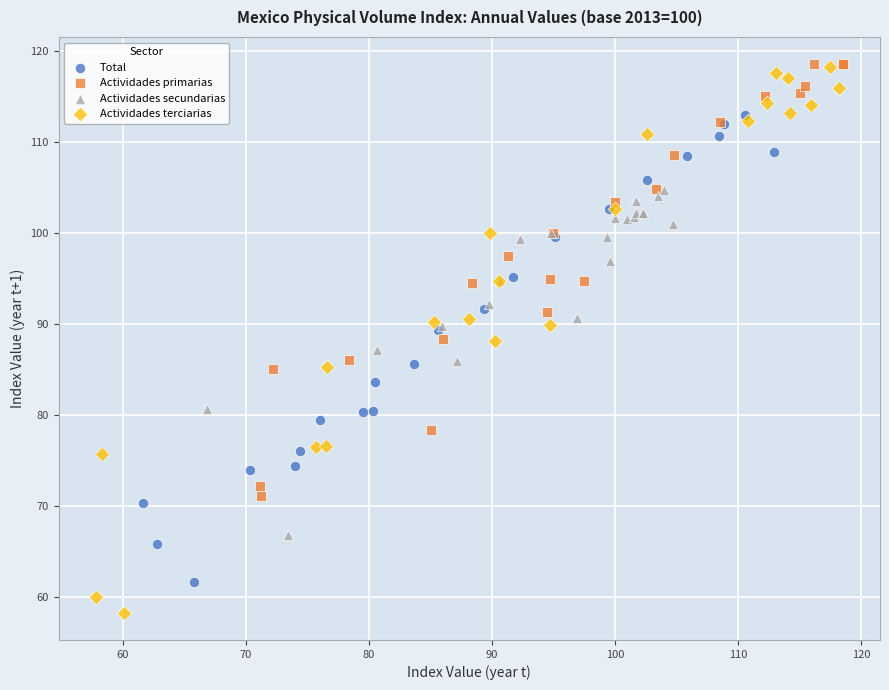

Which series has the largest Y range (max minus min)?

Actividades terciarias